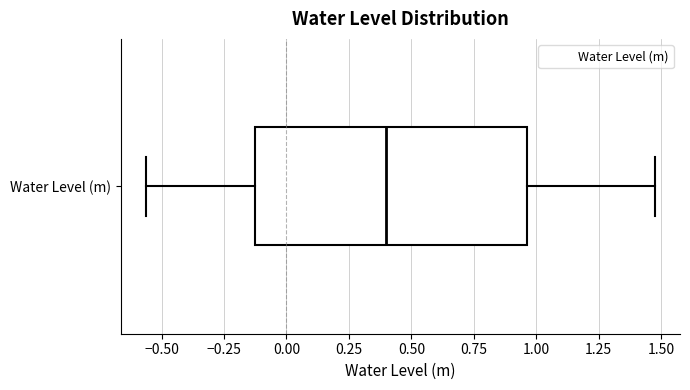

Where is the right edge of the box for Water Level (m) on the x-axis? The values are not printed on the chart, so give them approximately, as read against the axis.

0.95